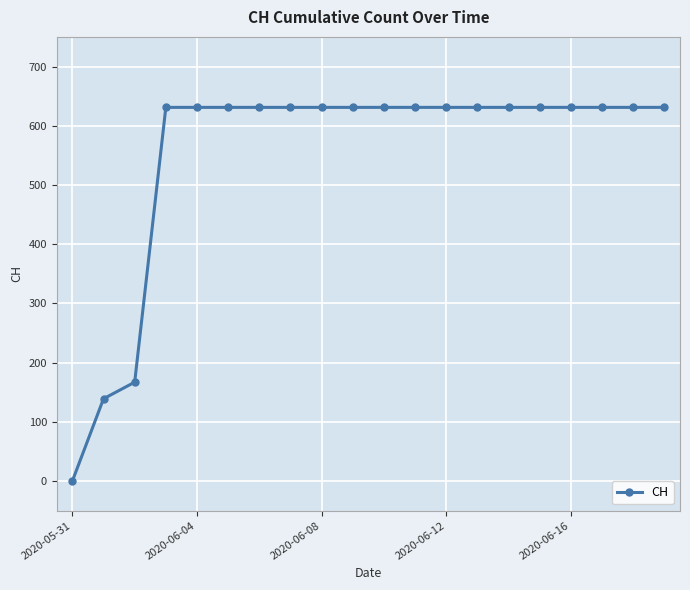

What is the sum of all values?

11033